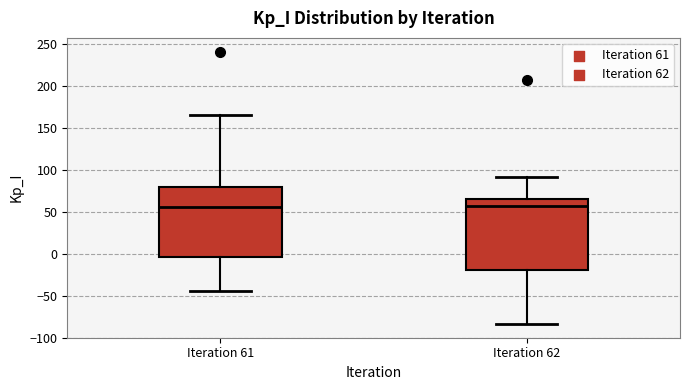

Reading left to right, transcribe this box plot: for each box, give where its median line is, the range the box spans, and where its two whiskers end, as read against the y-axis. The values are not printed on the chart, so give them approximately, as read against the axis.

Iteration 61: median 55, box -5 to 80, whiskers -45 to 165
Iteration 62: median 55, box -20 to 65, whiskers -85 to 90